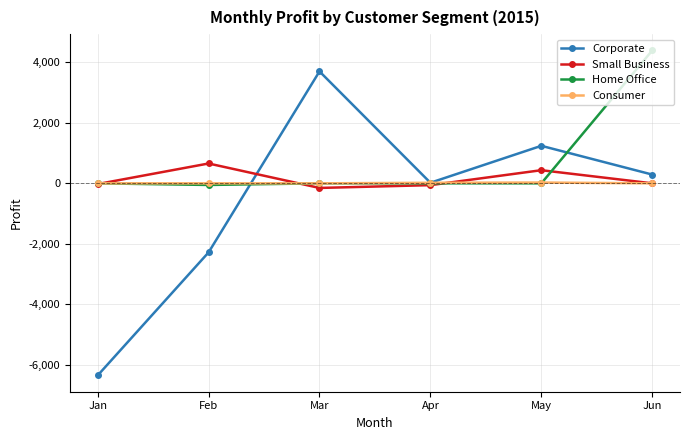

What is the difference between the maximum and minimum values in the Home Office series?

4444.2